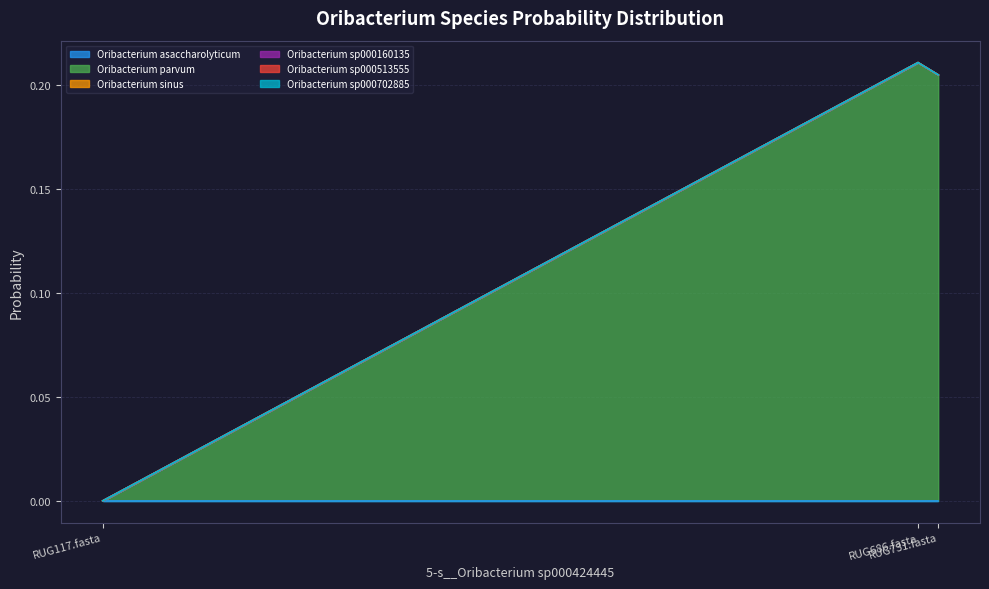

Does the chart display data point markers on the line(s)?

No